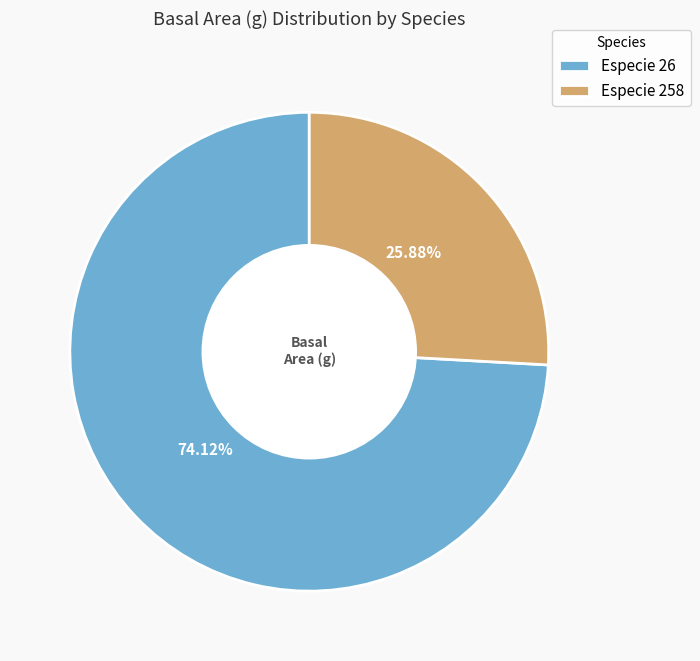

Which slice is the largest?

Especie 26